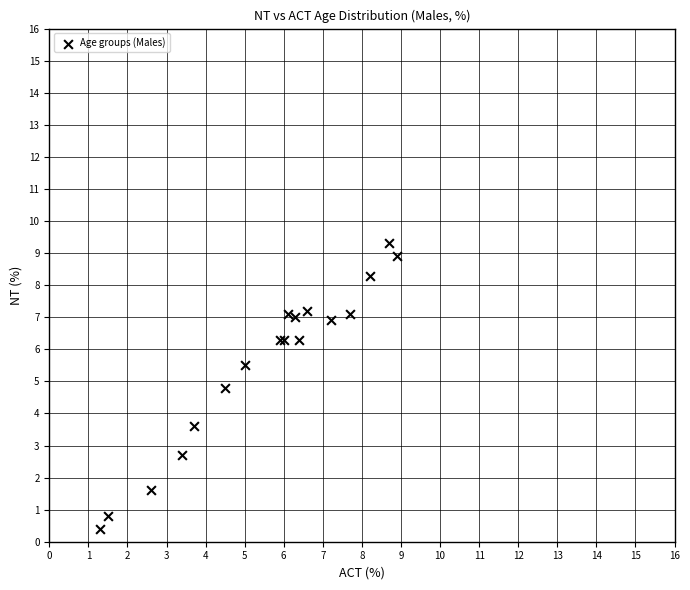

What Y value in the scatter plot is closest to 4?

3.6